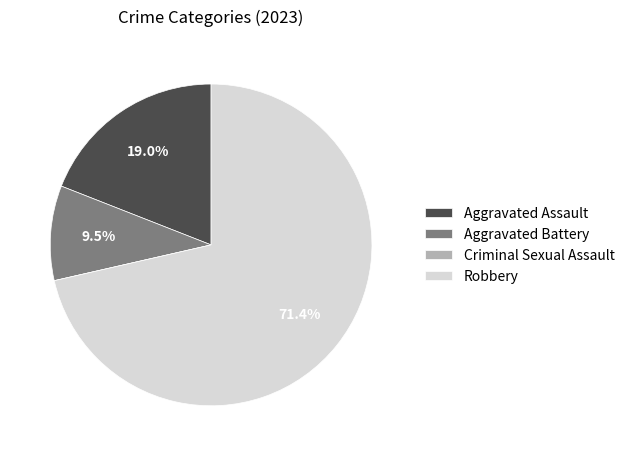

To the nearest percent, what is the difference between the Aggravated Assault and Aggravated Battery slice percentages?

10%